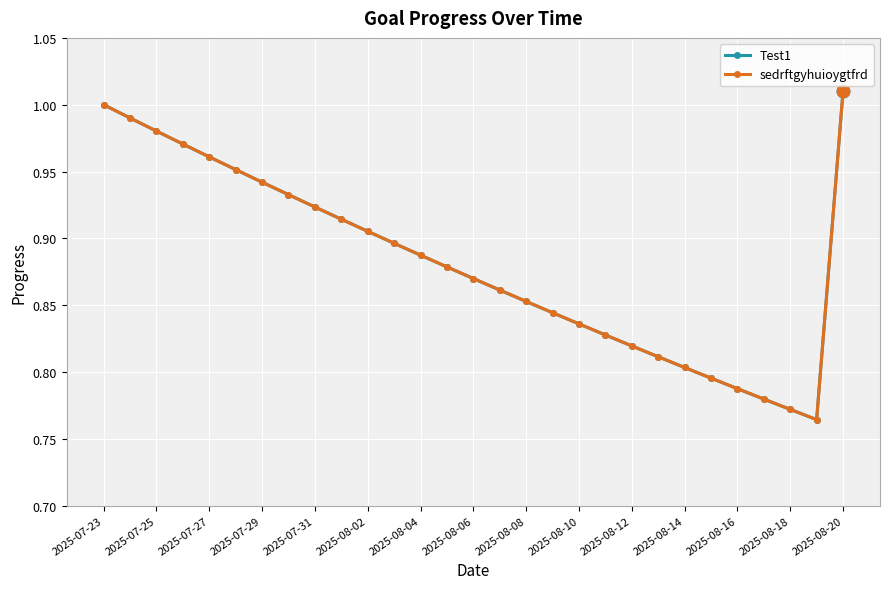

Does the chart have visible grid lines?

Yes